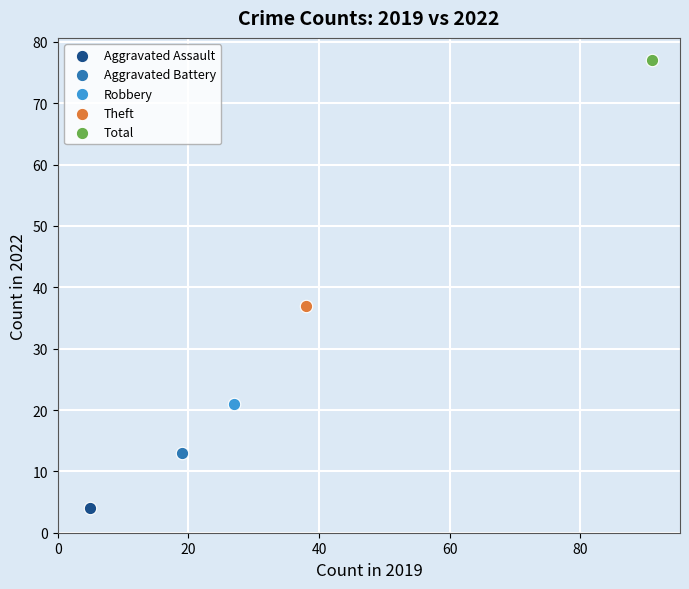

What are all the series names shown in the legend?

Aggravated Assault, Aggravated Battery, Robbery, Theft, Total